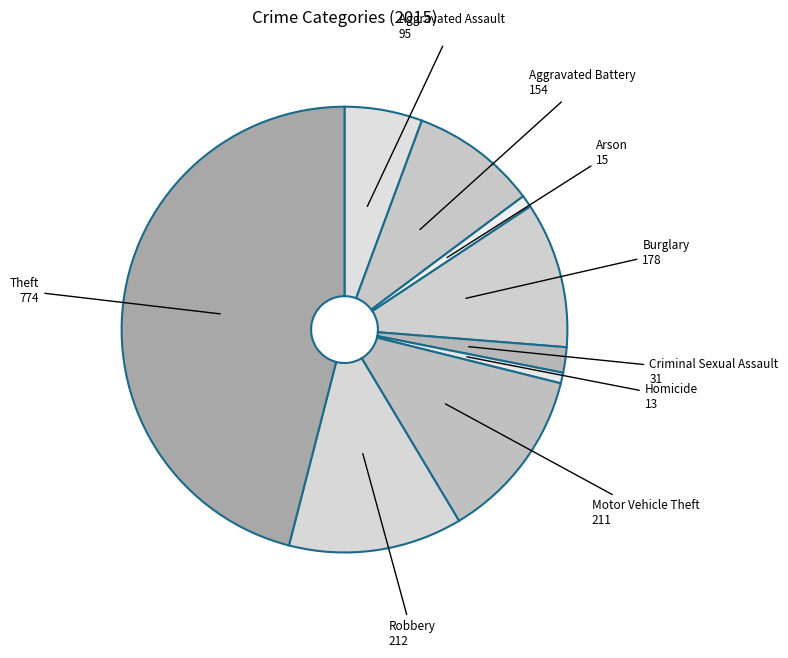

How many slices are in this pie chart?

9